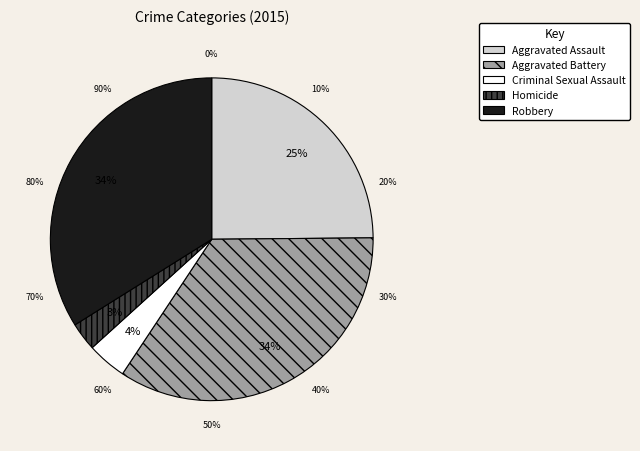

Rank the categories by value from lowest to highest.

Homicide, Criminal Sexual Assault, Aggravated Assault, Robbery, Aggravated Battery